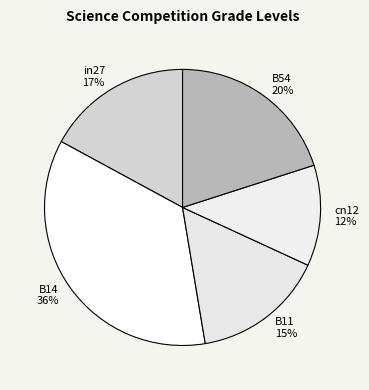

Does any single category account for the majority?

No